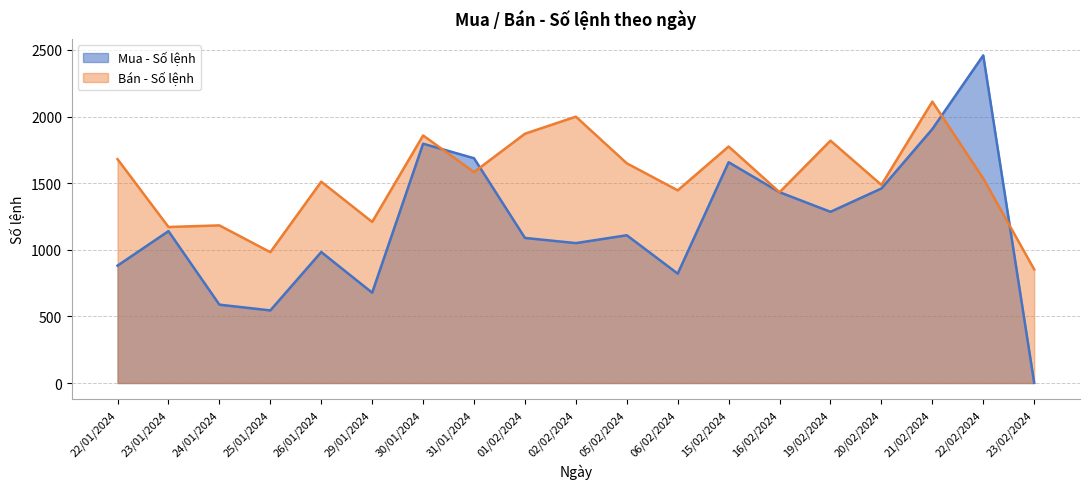

Reading left to right, extract all data points from this chart.

Mua - Số lệnh: 881	1140	588	545	983	678	1796	1687	1089	1050	1109	821	1657	1432	1285	1460	1906	2459	2
Bán - Số lệnh: 1680	1171	1183	982	1511	1209	1858	1583	1871	1999	1649	1446	1775	1432	1819	1487	2112	1535	853